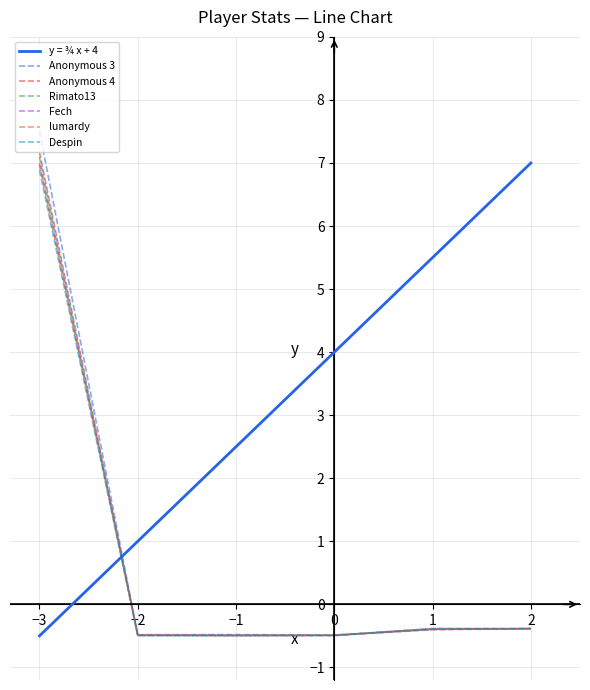

Is it true that Anonymous 4 equals -0.4 at 1?

True